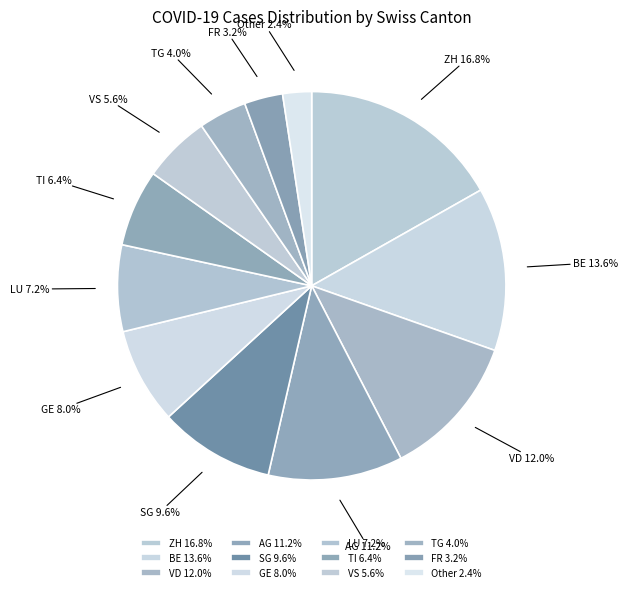

Which category has the smallest portion of the pie?

Other